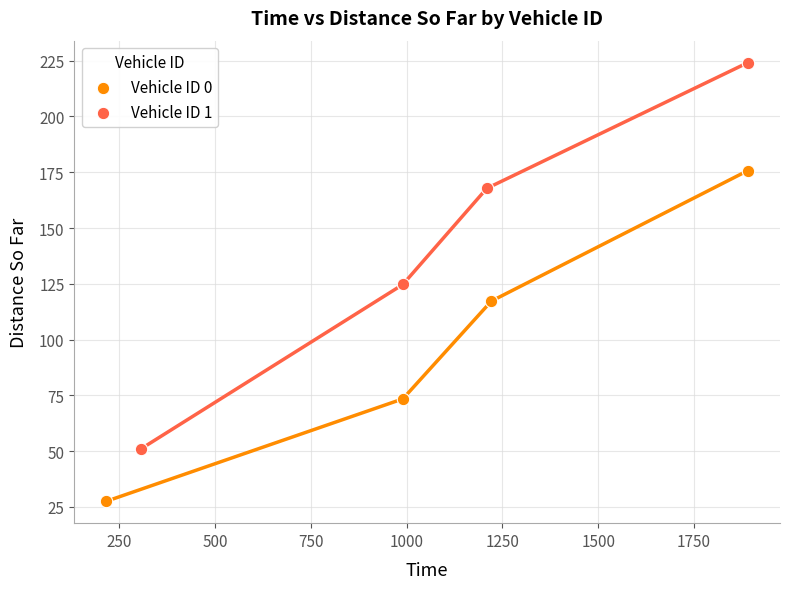

Which series reaches the maximum Y coordinate?

Vehicle ID 1